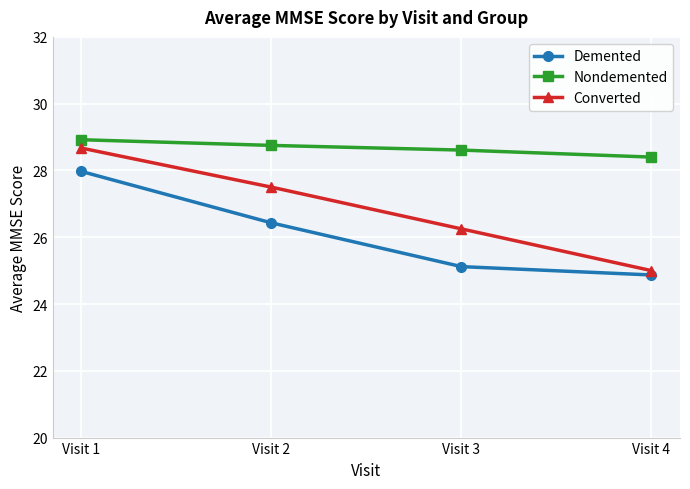

What is the highest value of the Demented series?

28.0